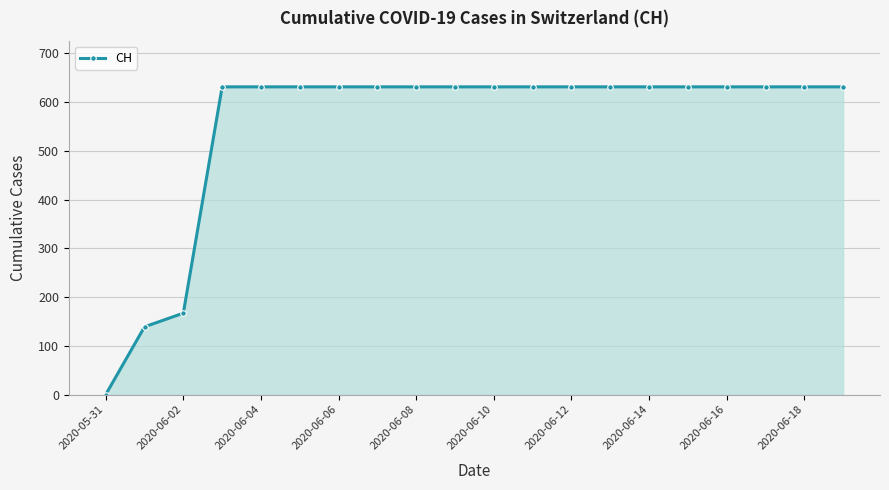

What is the difference between the maximum and second lowest values?

492